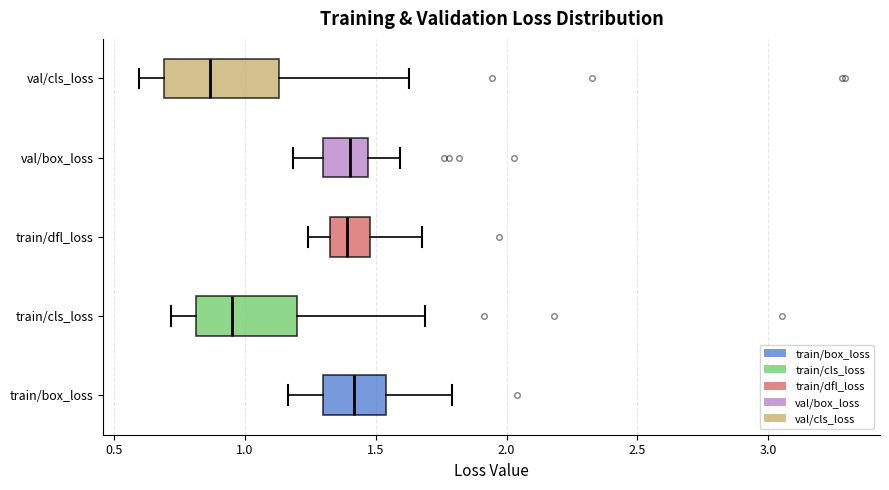

Which box's median line is the furthest to the left?

val/cls_loss